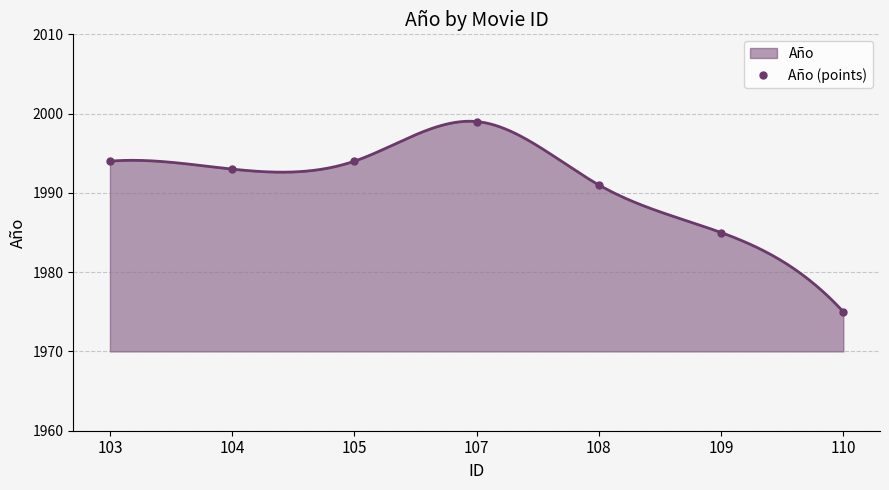

True or false: there are more than 0 points higher than both neighbors.

True